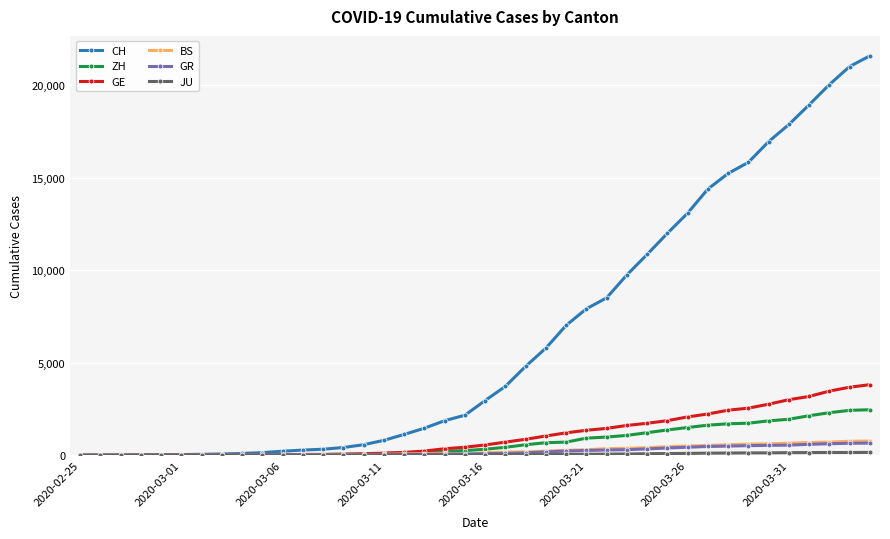

What is the greatest value displayed?

21593